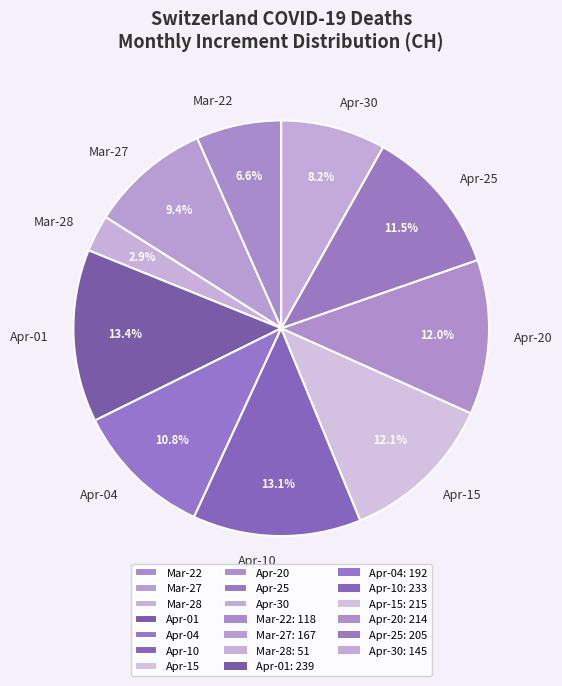

Count the number of slices in the pie.

10